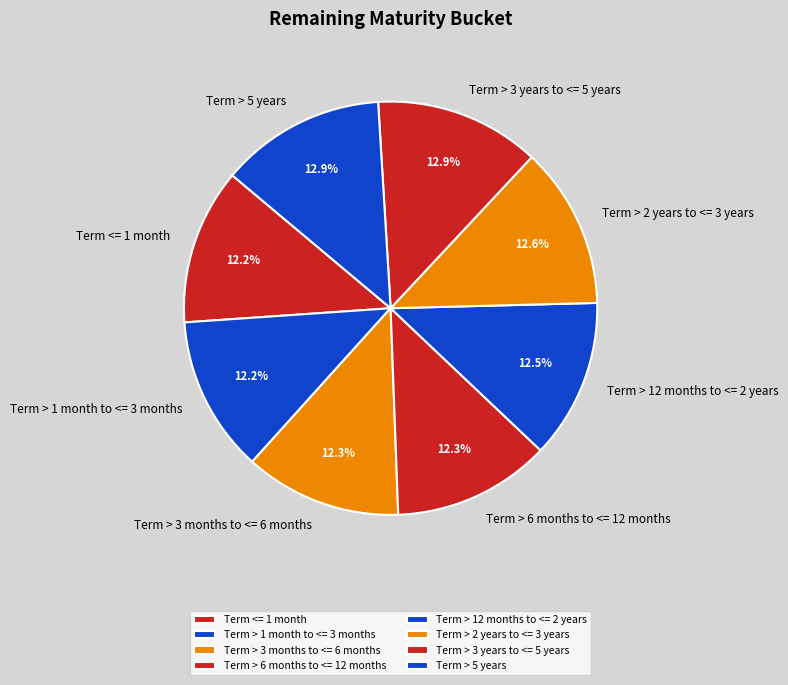

To the nearest percent, what is the difference between the largest and smallest slice percentages?

1%